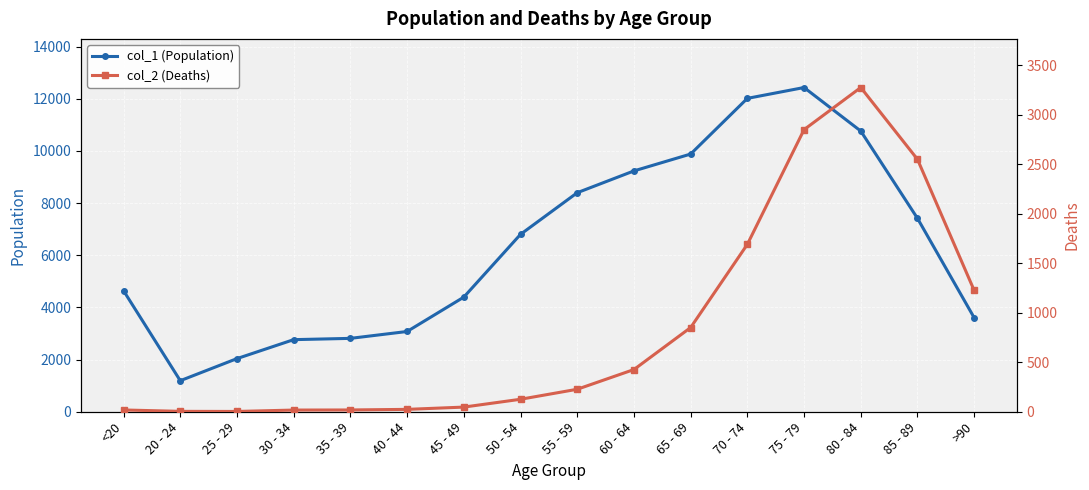

Where is the first local maximum for col_1 (Population)?

75 - 79